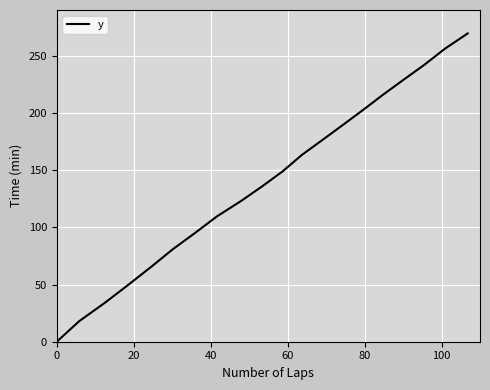

How many values are below 149?

10